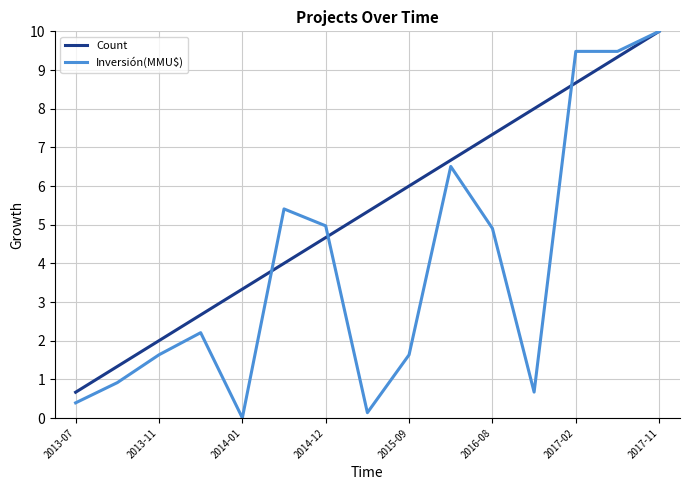

Which series has the largest total across all categories?

Count